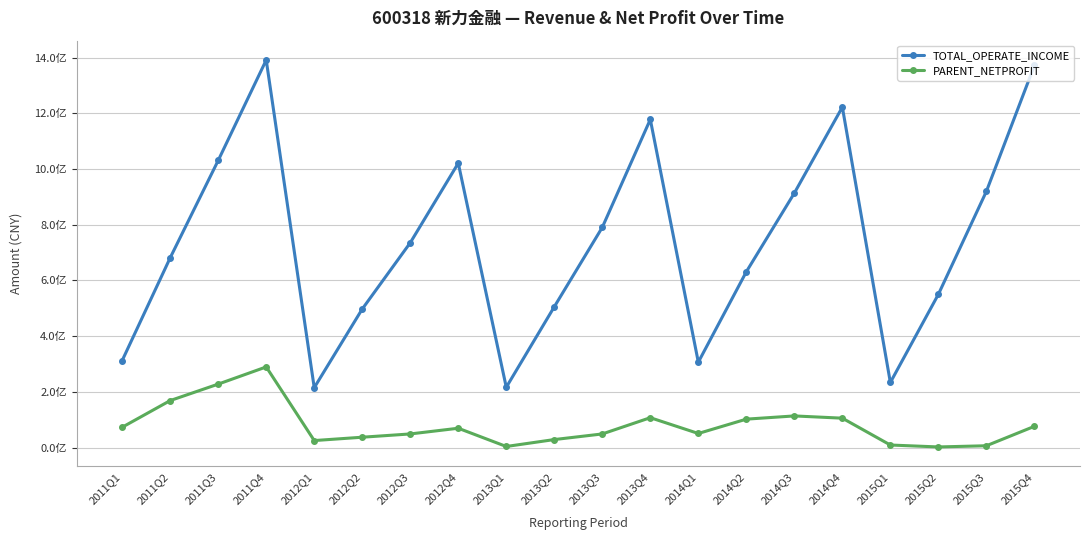

At which category does PARENT_NETPROFIT reach its first local peak?

2011Q4